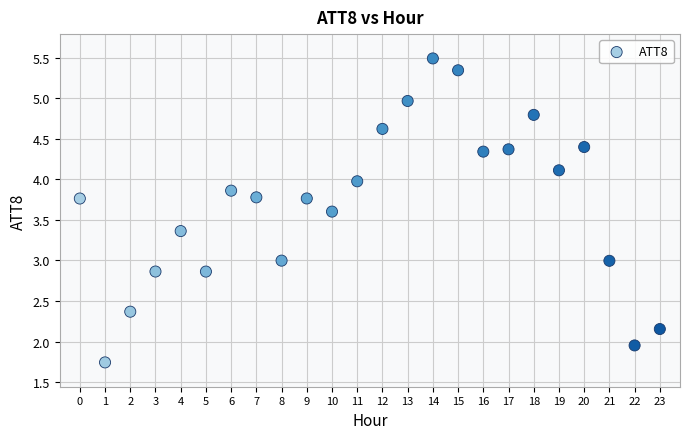

What is the range of Y values (max minus min)?

3.7